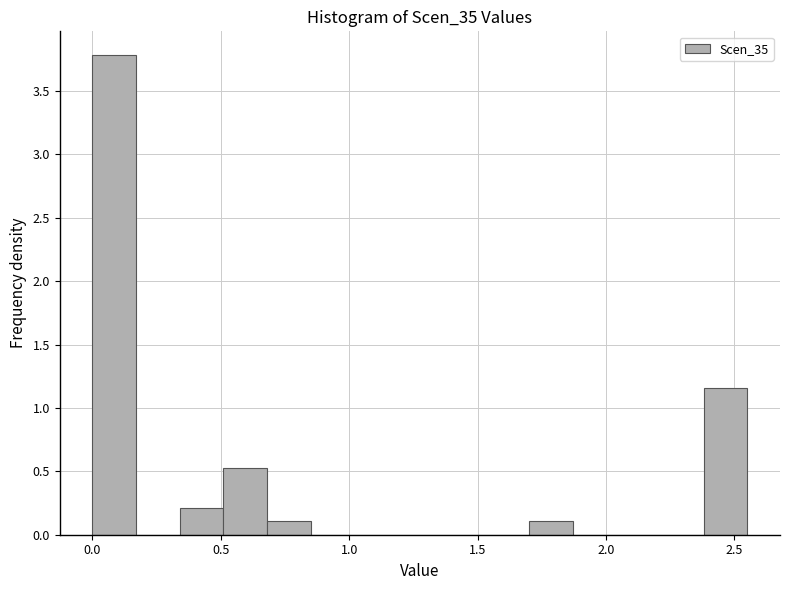

Around what value on the x-axis is the tallest bar? Give the approximate position of its centre, as read against the axis.

0.10